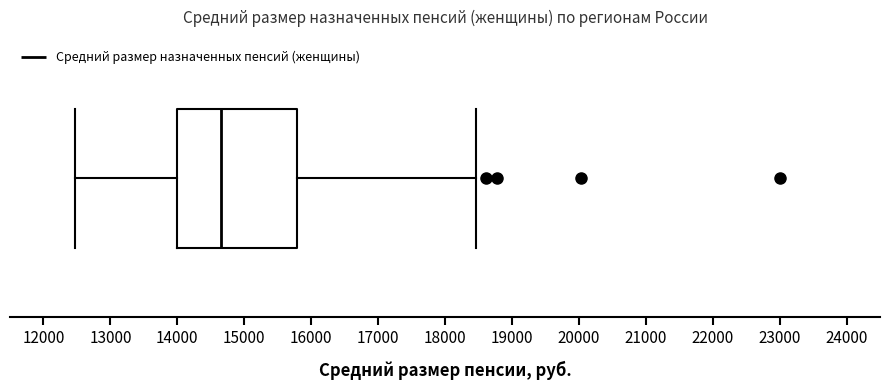

Transcribe this box plot: give where the median line is, the range the box spans, and where the two whiskers end, as read against the x-axis. The values are not printed on the chart, so give them approximately, as read against the axis.

median 14600, box 14000 to 15800, whiskers 12500 to 18500